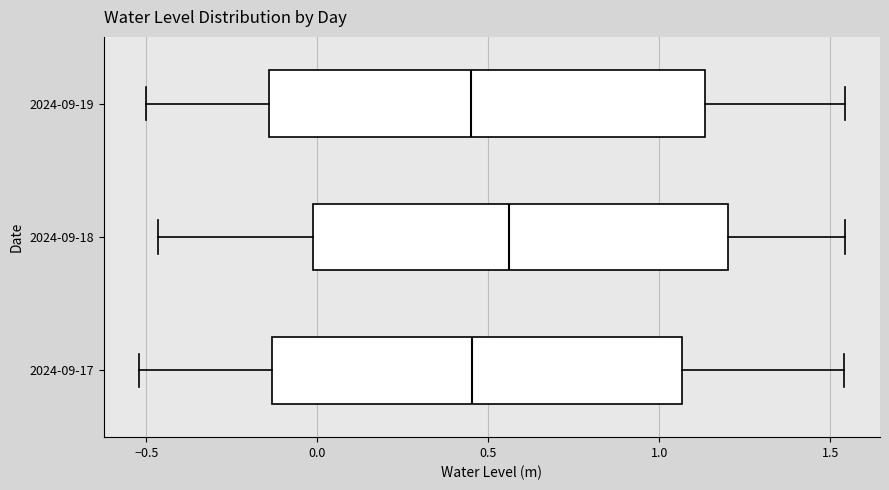

Which box is the widest, from its left edge to its right edge?

2024-09-19